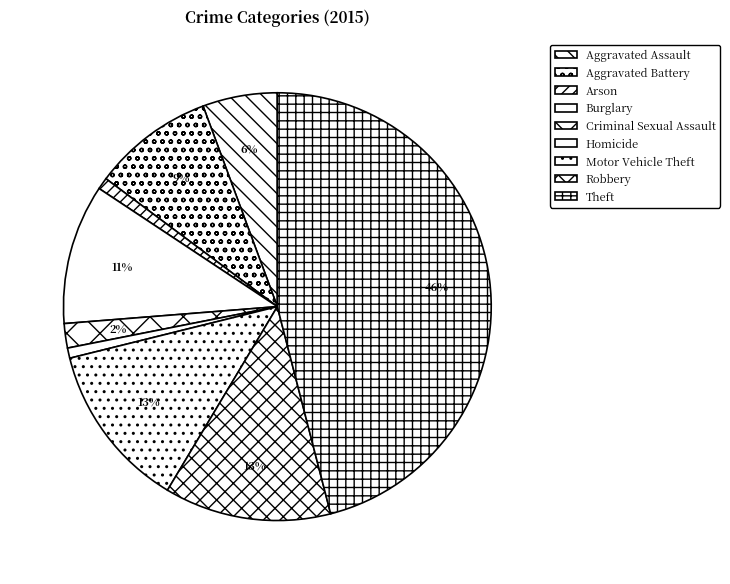

To the nearest percent, what percentage of the pie is Arson?

1%